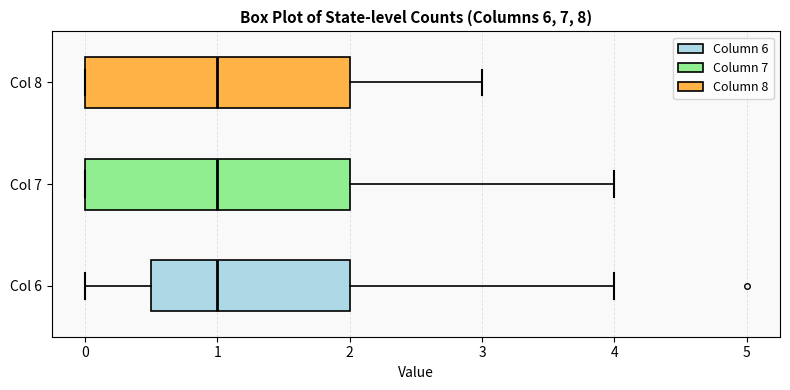

Reading bottom to top, read every box against the x-axis: the position of its median line, the range the box covers, and the ends of its whiskers. The values are not printed on the chart, so give them approximately, as read against the axis.

Col 6: median 1.0, box 0.5 to 2.0, whiskers 0.0 to 4.0
Col 7: median 1.0, box 0.0 to 2.0, whiskers 0.0 to 4.0
Col 8: median 1.0, box 0.0 to 2.0, whiskers 0.0 to 3.0